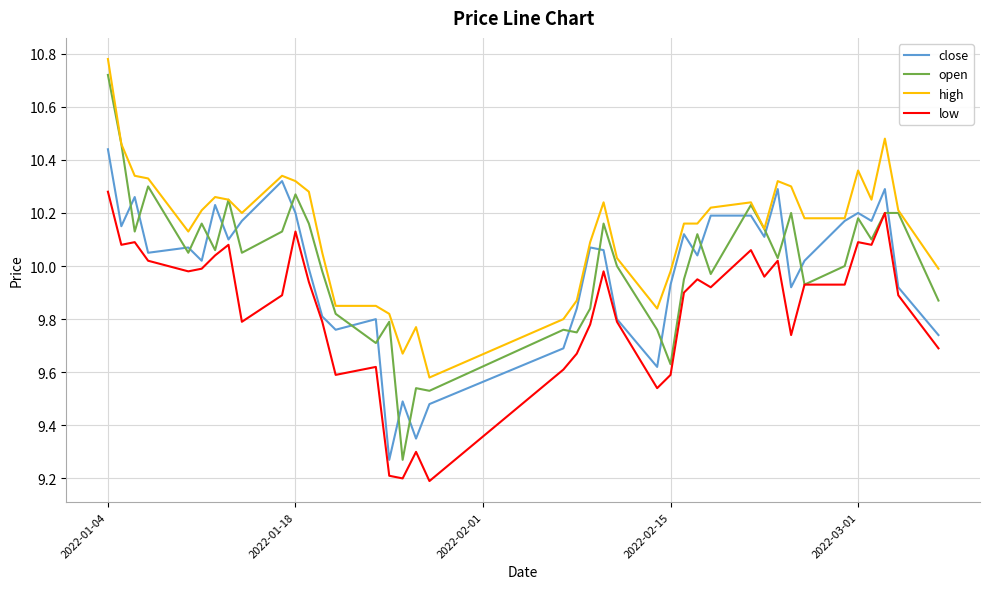

True or false: low and high intersect in this chart.

False